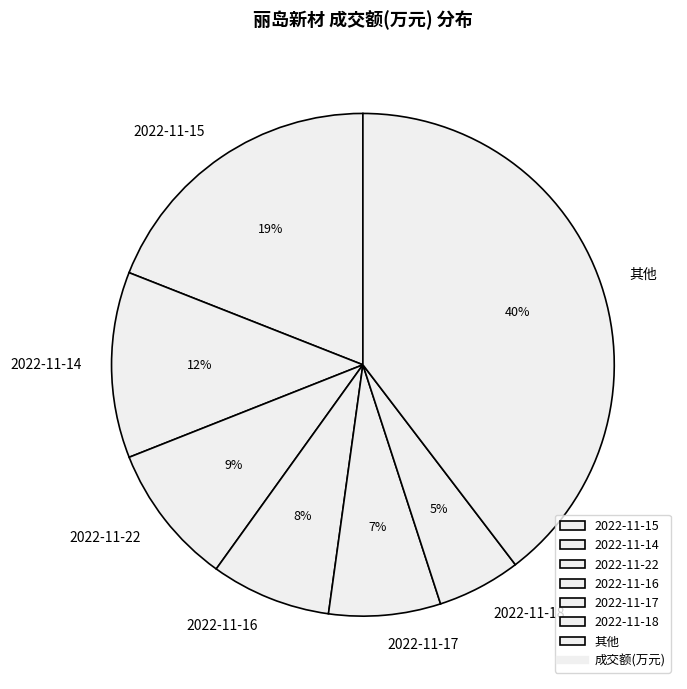

What is the largest slice in the pie chart?

其他